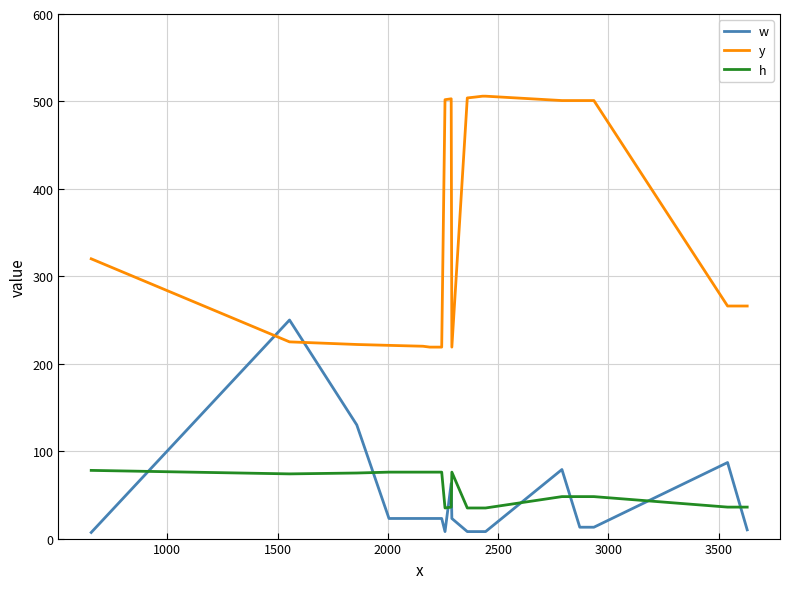

True or false: w has more than 0 interior local peaks.

True